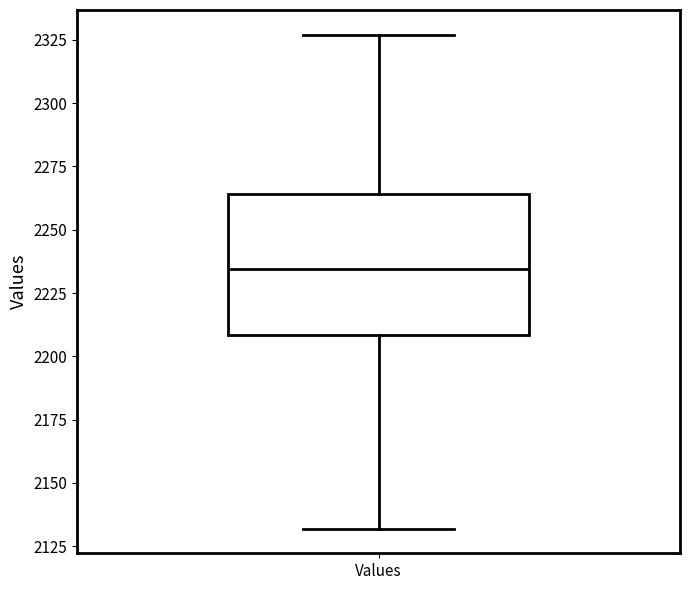

Where does the median line of the box for Values sit on the y-axis? The values are not printed on the chart, so give them approximately, as read against the axis.

2235